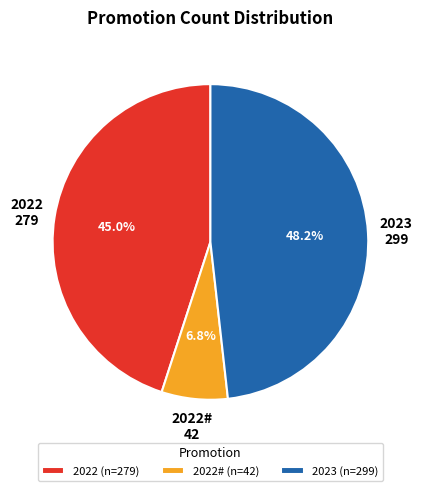

Which slice is the smallest?

2022# (n=42)